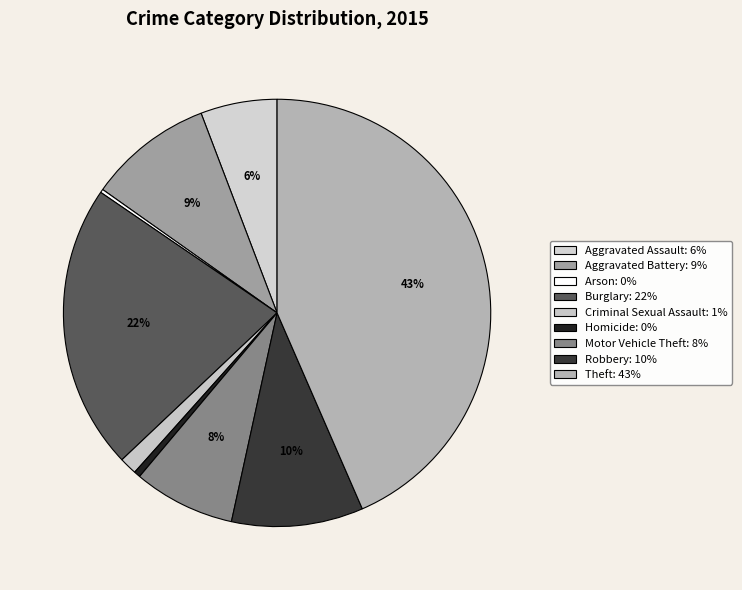

Rank the categories by value from lowest to highest.

Arson, Homicide, Criminal Sexual Assault, Aggravated Assault, Motor Vehicle Theft, Aggravated Battery, Robbery, Burglary, Theft